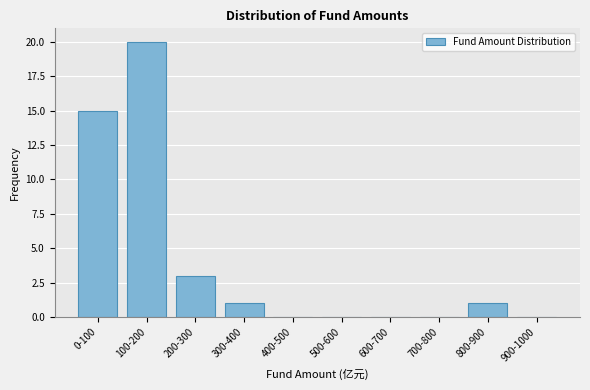

Reading left to right, list all the values displayed in this chart.

0-100=15	100-200=20	200-300=3	300-400=1	400-500=0	500-600=0	600-700=0	700-800=0	800-900=1	900-1000=0